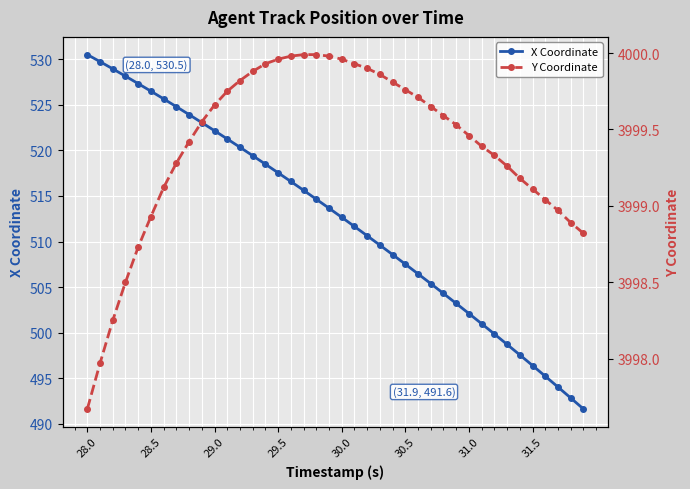

What are all the series names shown in the legend?

X Coordinate, Y Coordinate